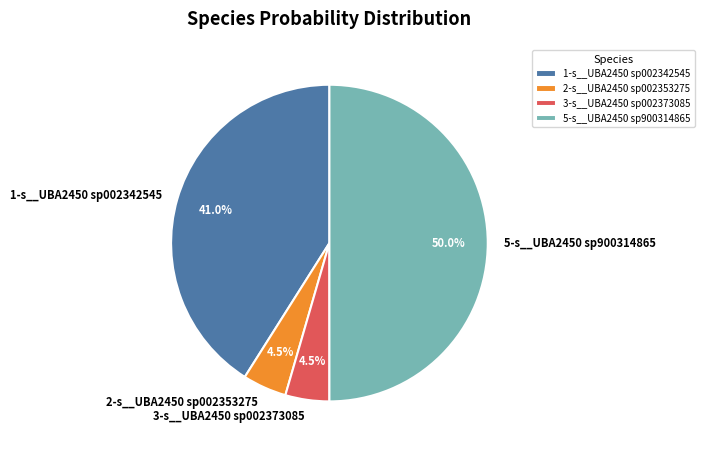

What is the ratio of the value at 1-s__UBA2450 sp002342545 to the value at 5-s__UBA2450 sp900314865?

0.8